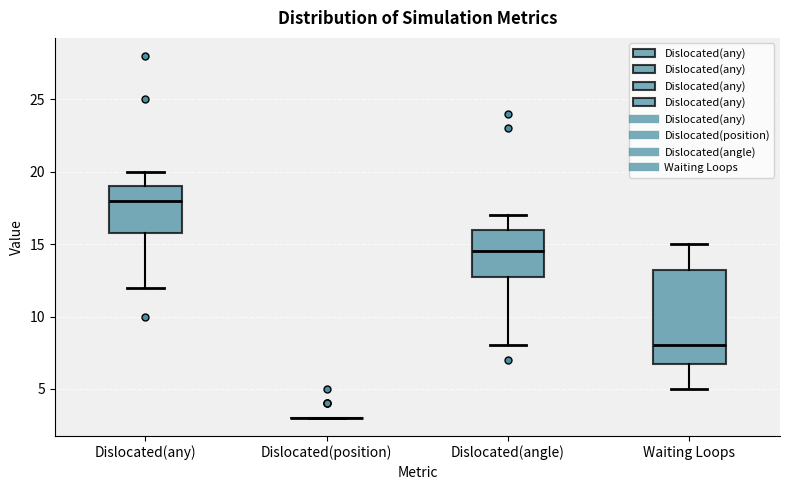

Where does the median line of the box for Dislocated(any) sit on the y-axis? The values are not printed on the chart, so give them approximately, as read against the axis.

18.0